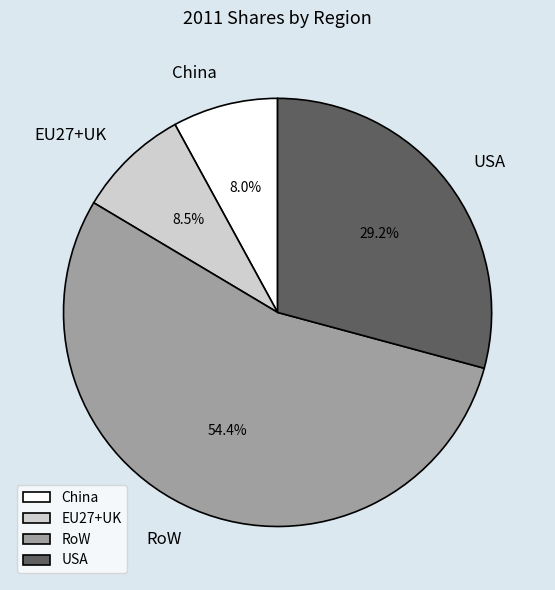

How many segments does this pie chart have?

4